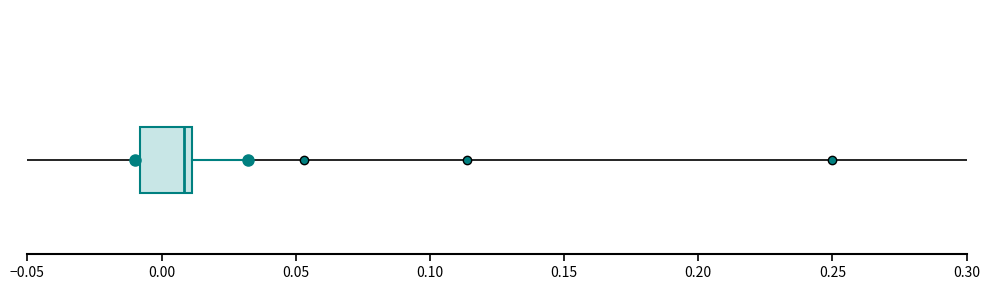

Read this box plot against the x-axis: the position of the median line, the range covered by the box, and the ends of both whiskers. The values are not printed on the chart, so give them approximately, as read against the axis.

median 0.01 (just left of the box's right edge), box -0.01 to 0.01, whiskers -0.01 (just left of the box's left edge) to 0.03